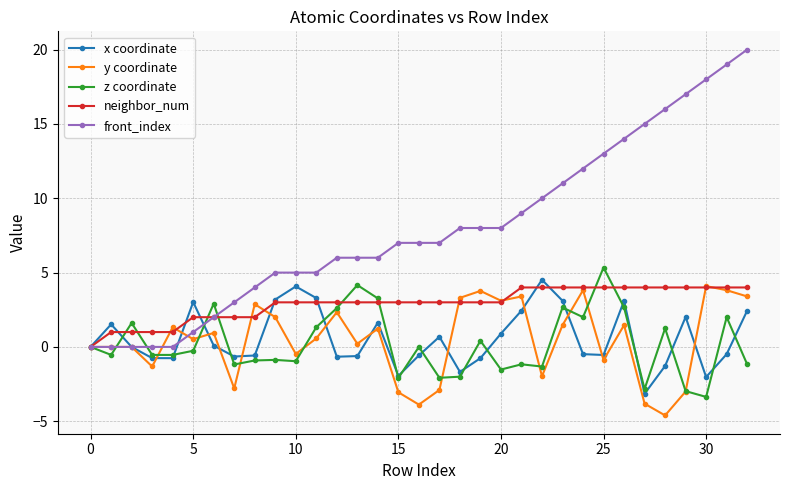

Which series has the largest total across all categories?

front_index